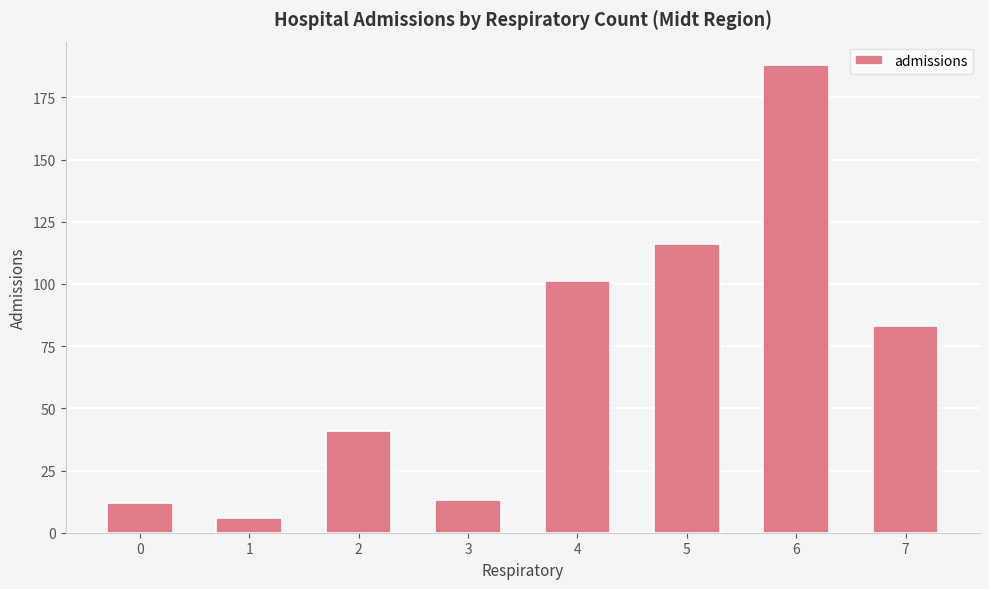

Where is the data nearest to the value 97?

4